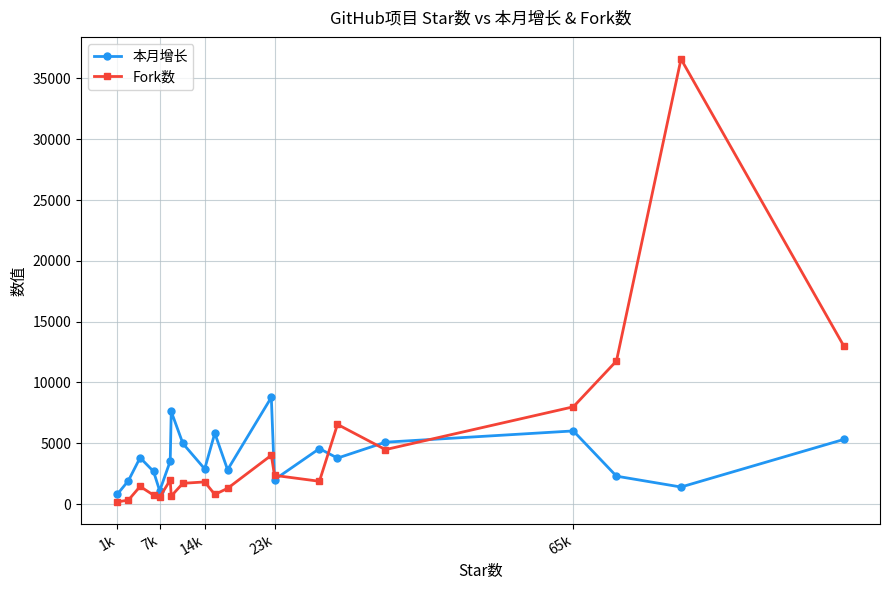

Which series ends up on top after the final intersection of 本月增长 and Fork数?

Fork数